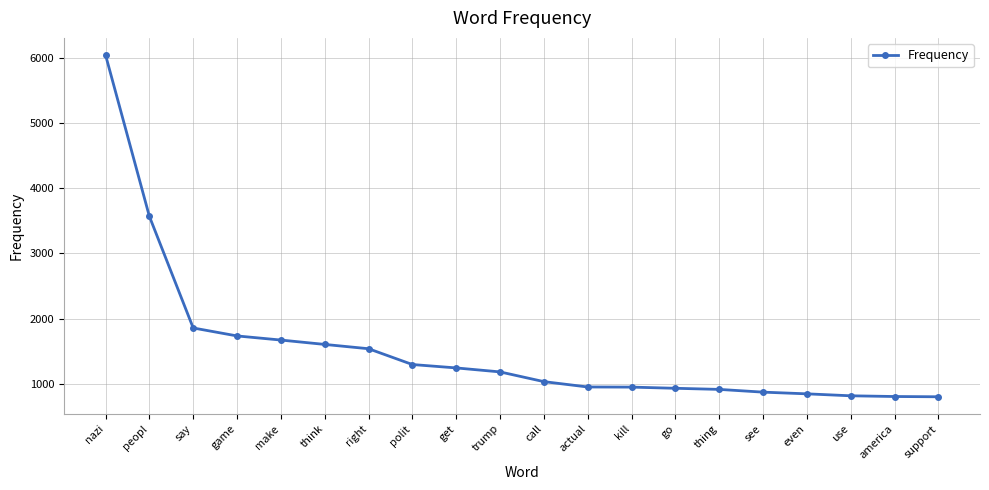

What is the difference between the values at trump and make?

488